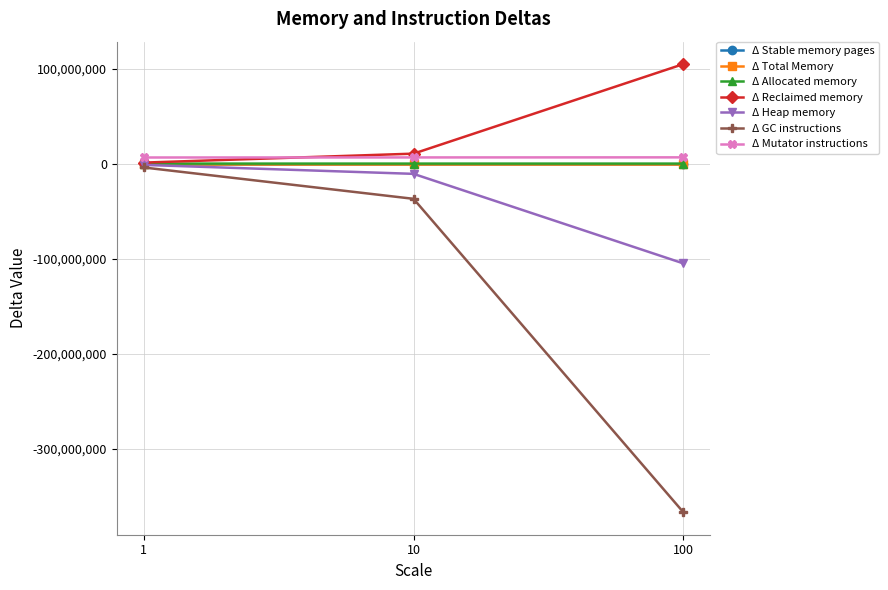

At which label is Δ GC instructions closest to -185444244?

10